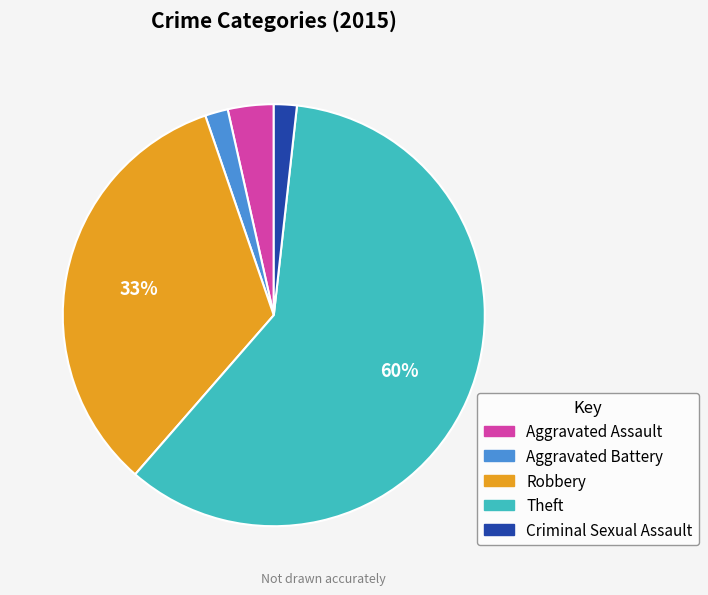

To the nearest percent, what is the average slice percentage?

20%